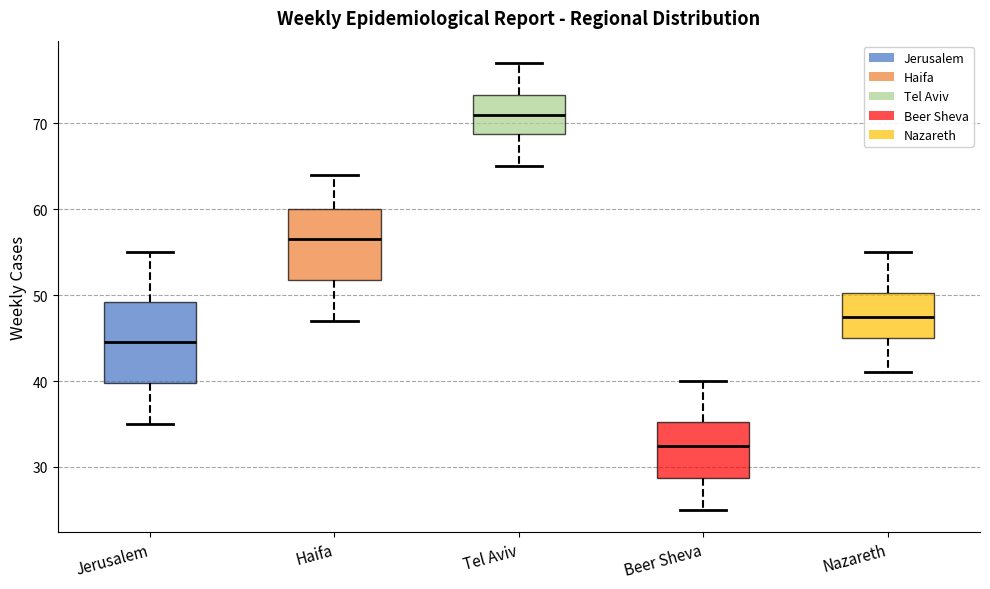

Where does the lower whisker of the box for Jerusalem end on the y-axis? The values are not printed on the chart, so give them approximately, as read against the axis.

35